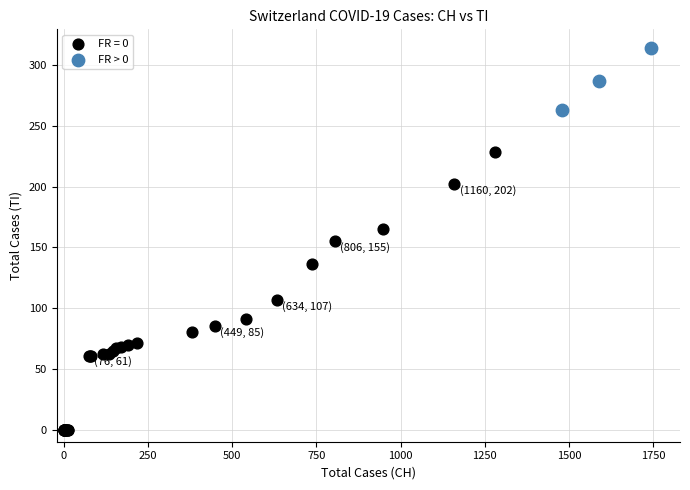

Which series reaches the minimum Y coordinate?

FR = 0